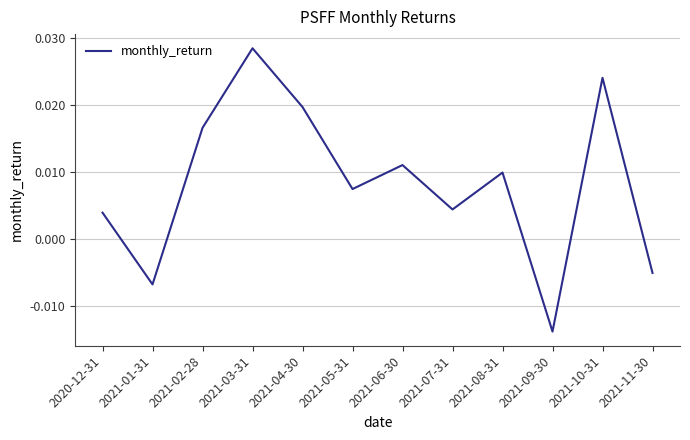

What position from the right is 2021-06-30?

6